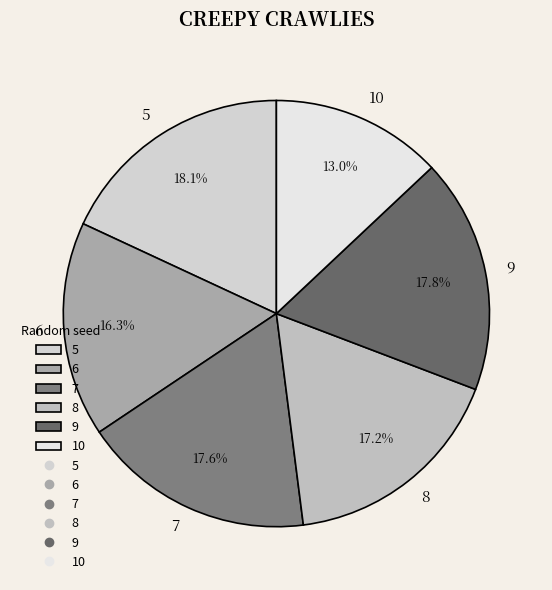

What percentage is the 8 slice, to the nearest percent?

17%